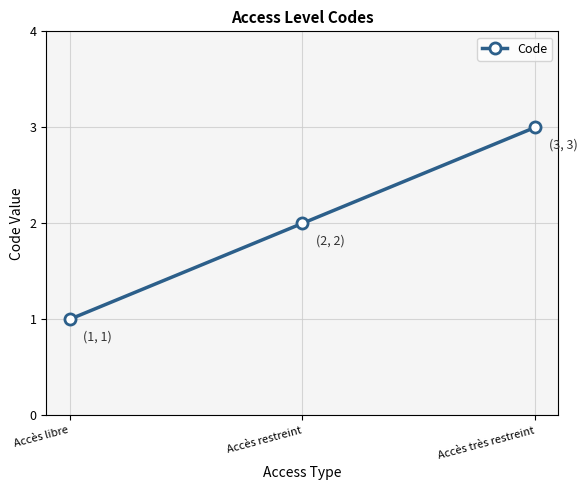

What is the label of the 1st point from the left?

Accès libre